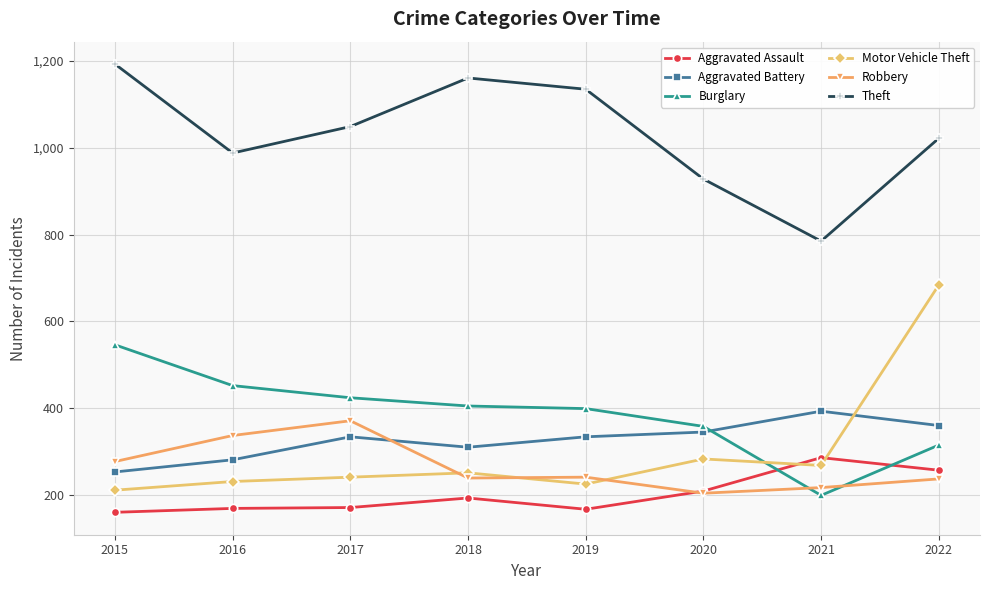

What is the sum of all Aggravated Battery values?

2610